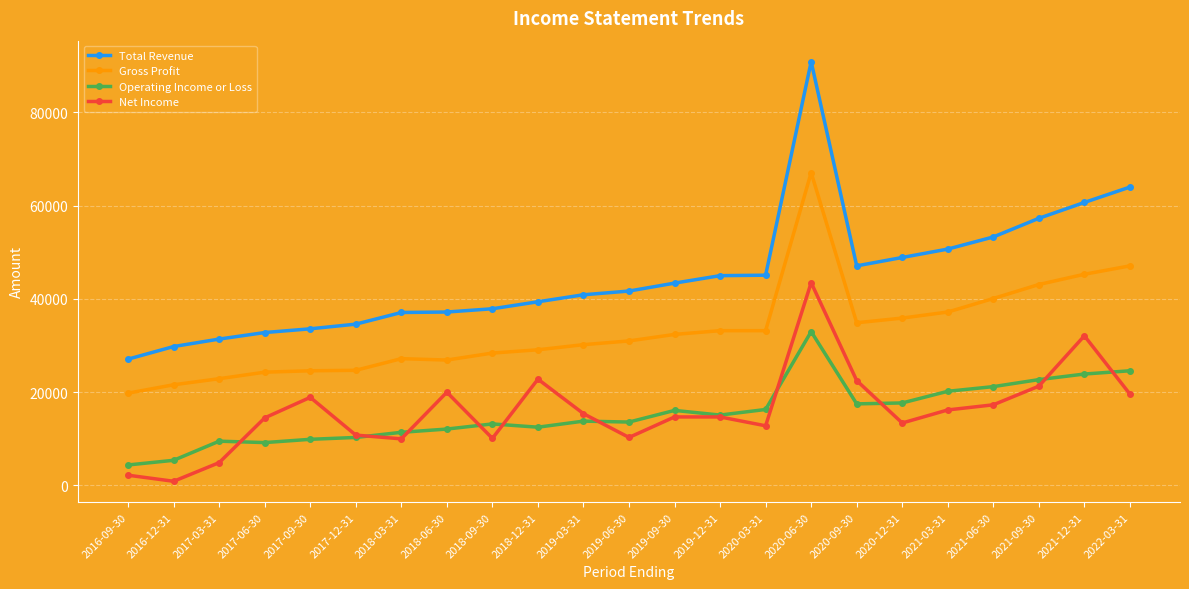

List the series in order of their peak value, lowest first.

Operating Income or Loss, Net Income, Gross Profit, Total Revenue